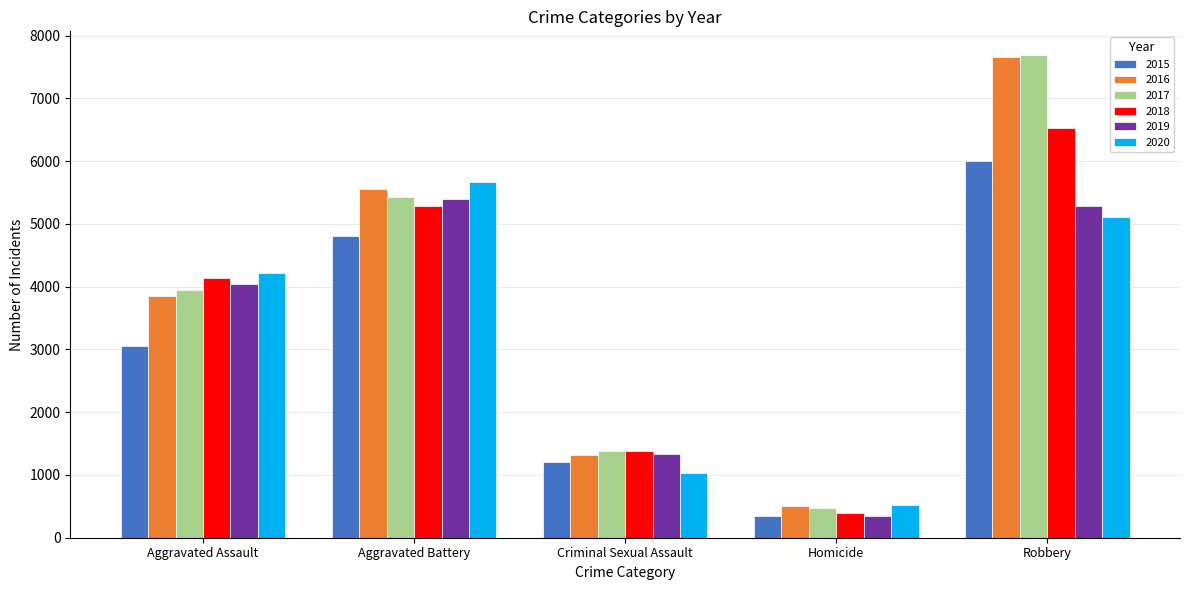

What is the greatest value displayed?

7685